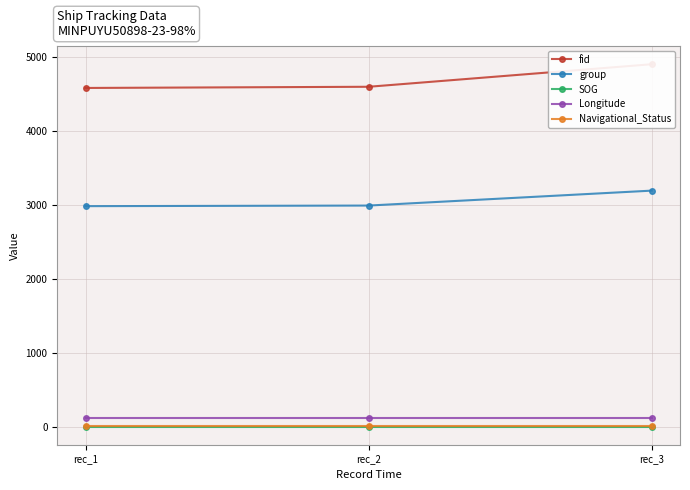

Rank the categories by Longitude value from lowest to highest.

rec_1, rec_2, rec_3